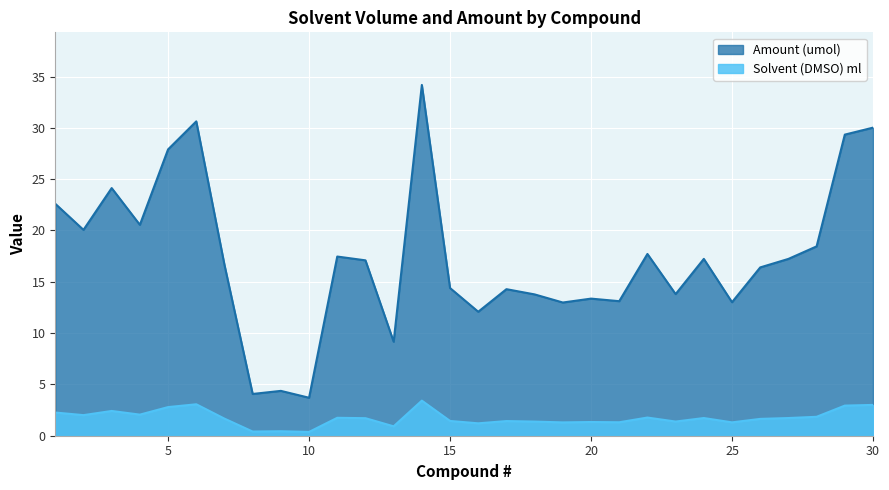

Rank the categories by Amount (umol) value from lowest to highest.

10, 8, 9, 13, 16, 19, 25, 21, 20, 18, 23, 17, 15, 26, 7, 12, 24, 27, 11, 22, 28, 2, 4, 1, 3, 5, 29, 30, 6, 14